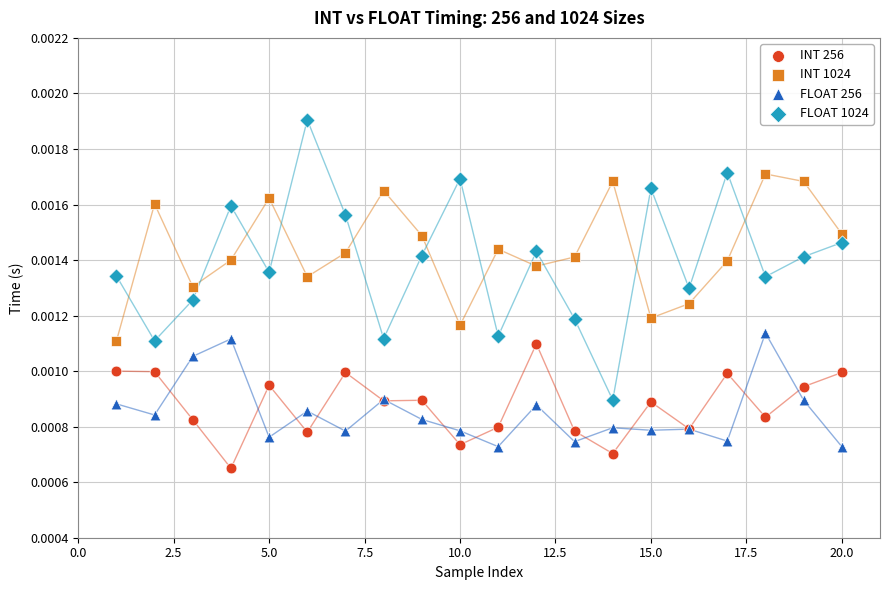

Which series has the largest Y range (max minus min)?

FLOAT 1024